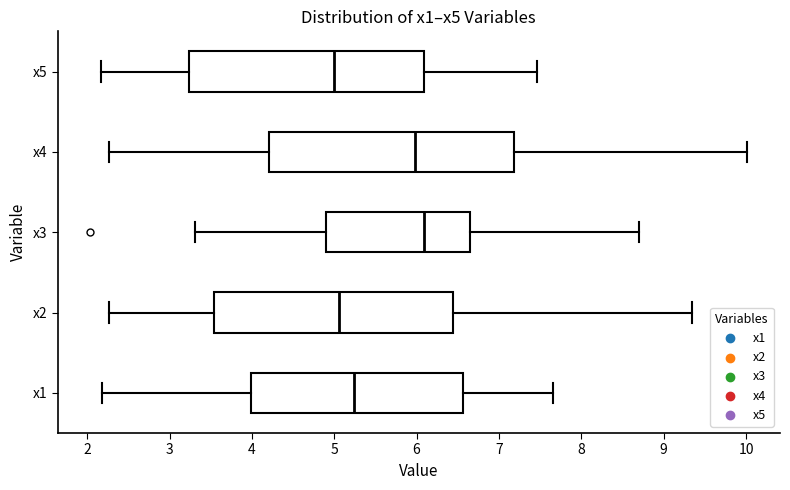

Reading bottom to top, read every box against the x-axis: the position of its median line, the range the box covers, and the ends of its whiskers. The values are not printed on the chart, so give them approximately, as read against the axis.

x1: median 5.2, box 4.0 to 6.6, whiskers 2.2 to 7.7
x2: median 5.1, box 3.5 to 6.4, whiskers 2.3 to 9.3
x3: median 6.1, box 4.9 to 6.6, whiskers 3.3 to 8.7
x4: median 6.0, box 4.2 to 7.2, whiskers 2.3 to 10.0
x5: median 5.0, box 3.2 to 6.1, whiskers 2.2 to 7.5